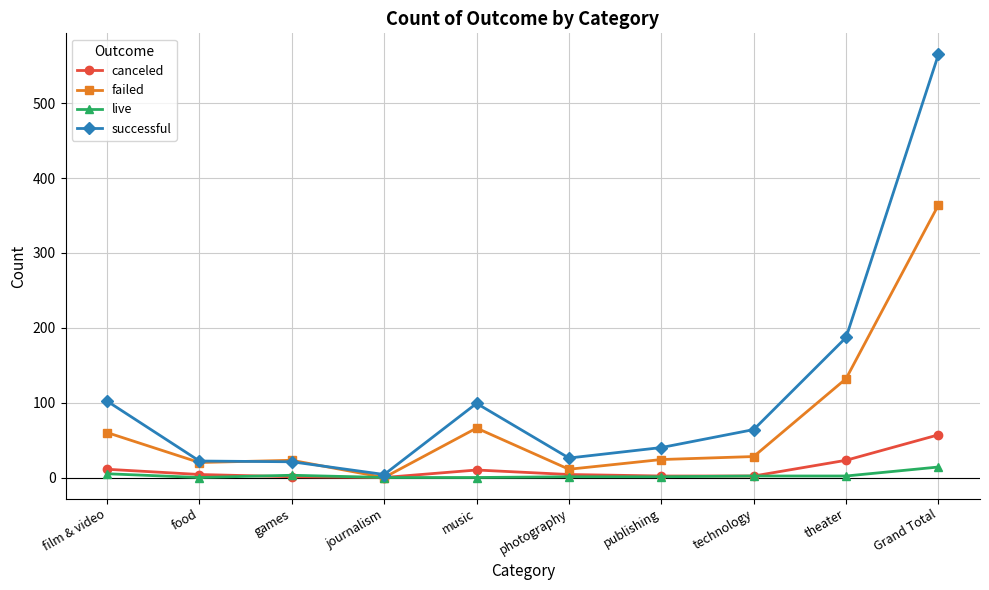

What is the value of the successful point at the 8th from the left?

64